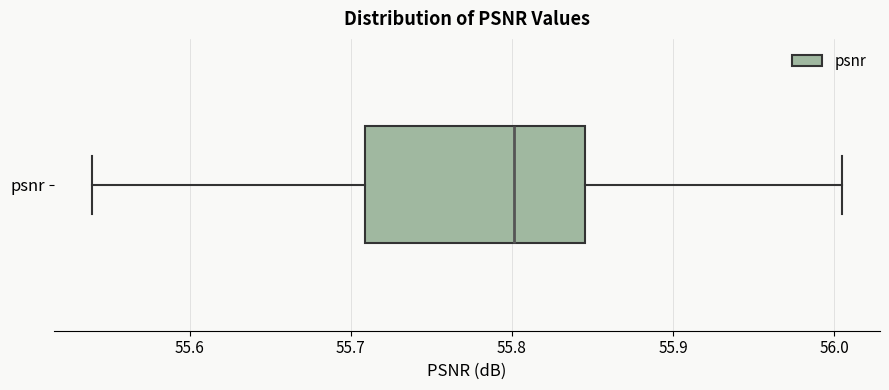

Transcribe this box plot: give where the median line is, the range the box spans, and where the two whiskers end, as read against the x-axis. The values are not printed on the chart, so give them approximately, as read against the axis.

median 55.80, box 55.71 to 55.85, whiskers 55.54 to 56.01